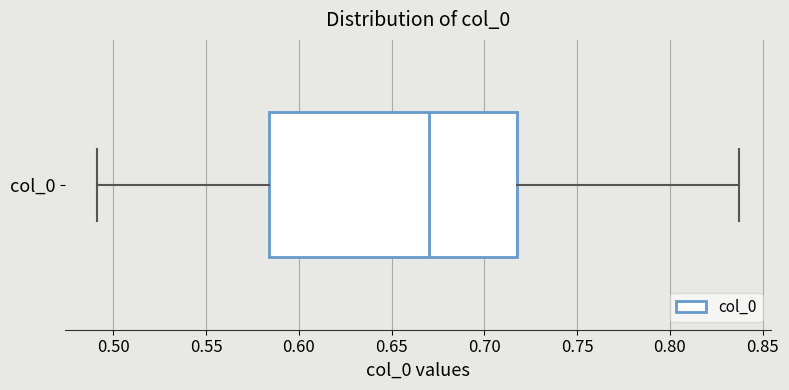

Read this box plot against the x-axis: the position of the median line, the range covered by the box, and the ends of both whiskers. The values are not printed on the chart, so give them approximately, as read against the axis.

median 0.670, box 0.585 to 0.720, whiskers 0.490 to 0.835